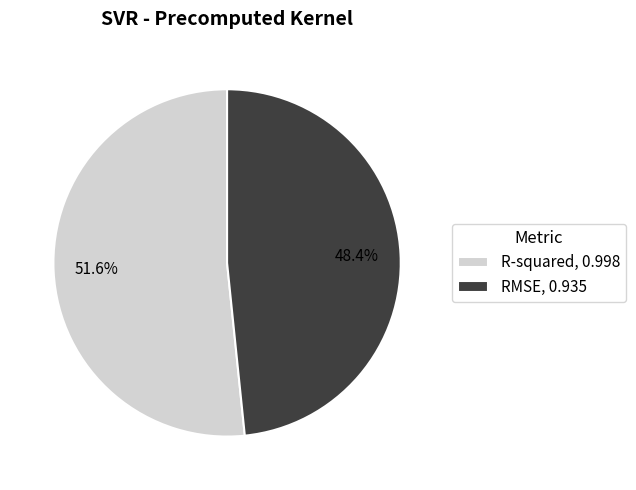

Do R-squared and RMSE together represent more than half of the pie?

Yes